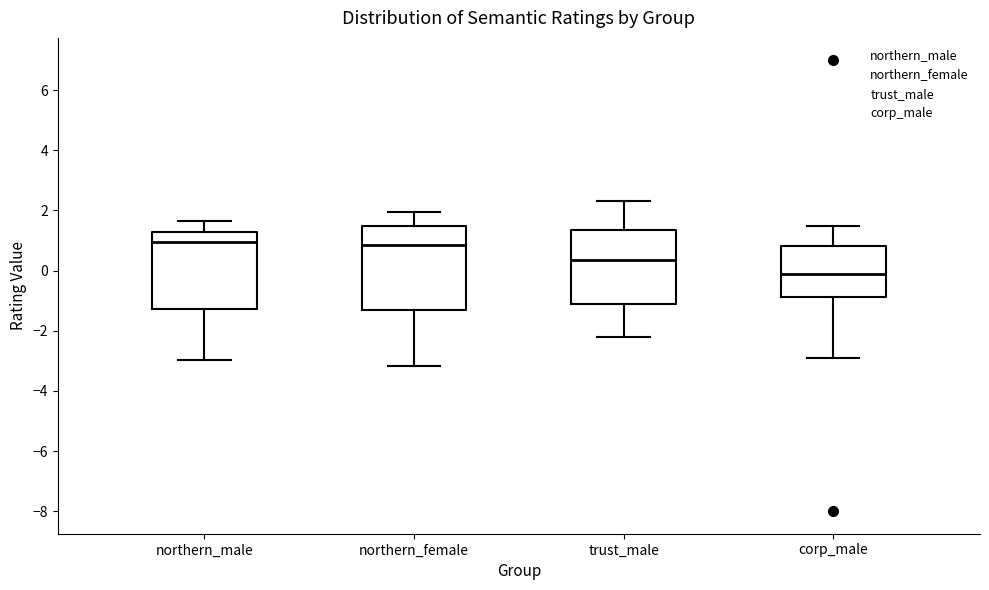

Where is the lower edge of the box for corp_male on the y-axis? The values are not printed on the chart, so give them approximately, as read against the axis.

-0.8